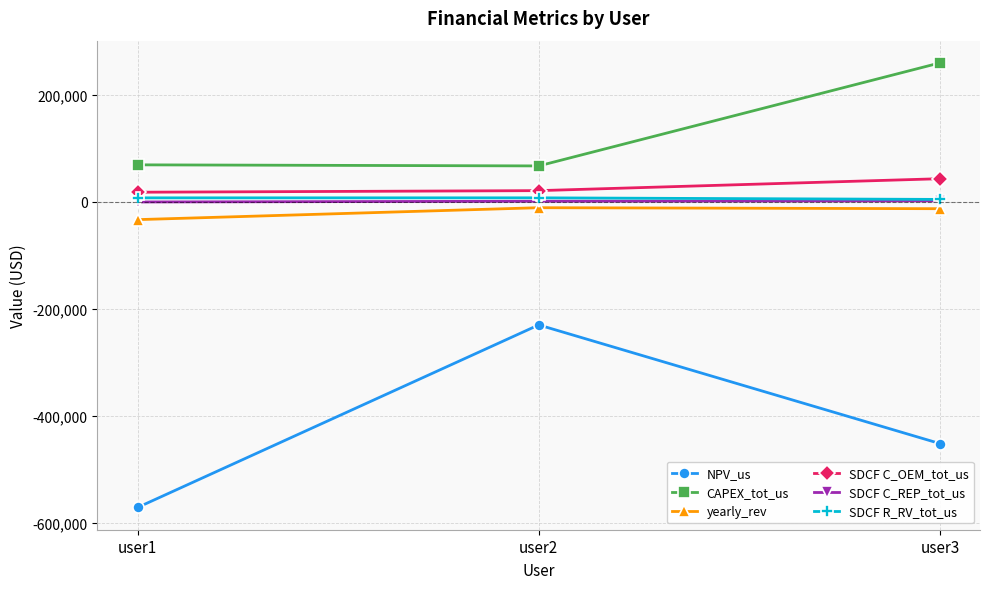

What is the maximum value shown in the chart?

259791.1